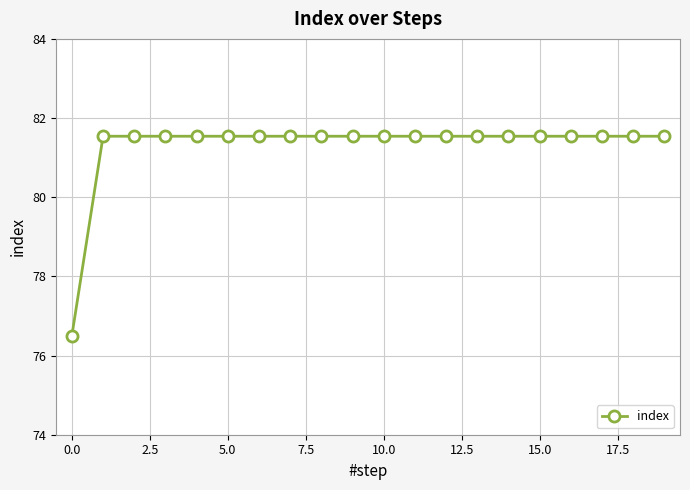

Reading left to right, what are all the values shown in this chart?

76.5	81.5	81.5	81.5	81.5	81.5	81.5	81.5	81.5	81.5	81.5	81.5	81.5	81.5	81.5	81.5	81.5	81.5	81.5	81.5